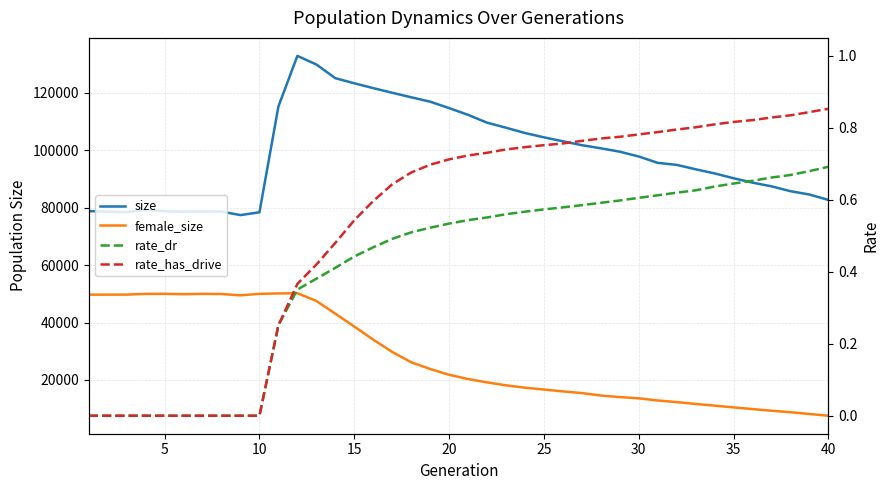

Reading left to right, what are all the values shown in this chart?

size: 78831.0	78633.0	78474.0	79239.0	78807.0	78631.0	78732.0	78646.0	77433.0	78408.0	115275.0	132909.0	129921.0	125140.0	123361.0	121679.0	120059.0	118483.0	116958.0	114720.0	112360.0	109644.0	107884.0	106040.0	104530.0	103156.0	101791.0	100707.0	99528.0	97854.0	95638.0	94933.0	93398.0	91959.0	90278.0	88747.0	87455.0	85765.0	84607.0	82721.0
female_size: 49710.0	49723.0	49729.0	49984.0	49995.0	49879.0	49988.0	49929.0	49486.0	49994.0	50138.0	50206.0	47524.0	43084.0	38619.0	34031.0	29757.0	26161.0	23818.0	21794.0	20314.0	19152.0	18118.0	17293.0	16660.0	16005.0	15426.0	14565.0	14028.0	13597.0	12836.0	12281.0	11630.0	11042.0	10434.0	9844.0	9267.0	8754.0	8140.0	7528.0
rate_dr: 0.0	0.0	0.0	0.0	0.0	0.0	0.0	0.0	0.0	0.0	0.3	0.4	0.4	0.4	0.4	0.5	0.5	0.5	0.5	0.5	0.5	0.6	0.6	0.6	0.6	0.6	0.6	0.6	0.6	0.6	0.6	0.6	0.6	0.6	0.6	0.7	0.7	0.7	0.7	0.7
rate_has_drive: 0.0	0.0	0.0	0.0	0.0	0.0	0.0	0.0	0.0	0.0	0.3	0.4	0.4	0.5	0.5	0.6	0.6	0.7	0.7	0.7	0.7	0.7	0.7	0.7	0.8	0.8	0.8	0.8	0.8	0.8	0.8	0.8	0.8	0.8	0.8	0.8	0.8	0.8	0.8	0.9